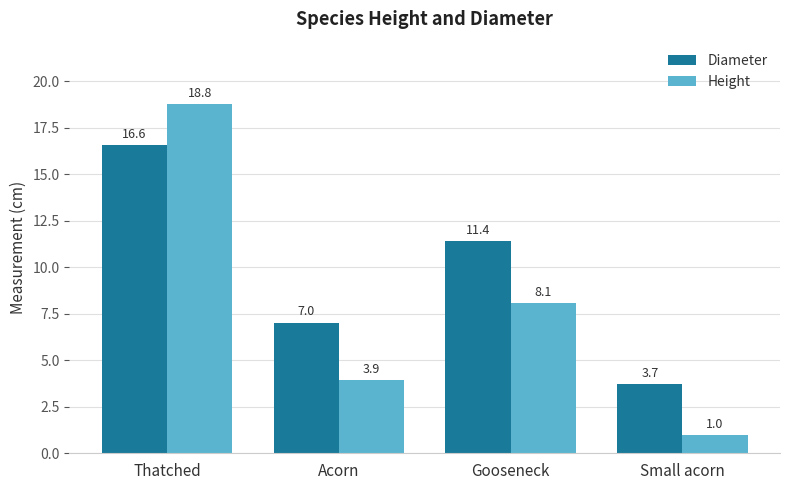

How many series are shown in this chart?

2